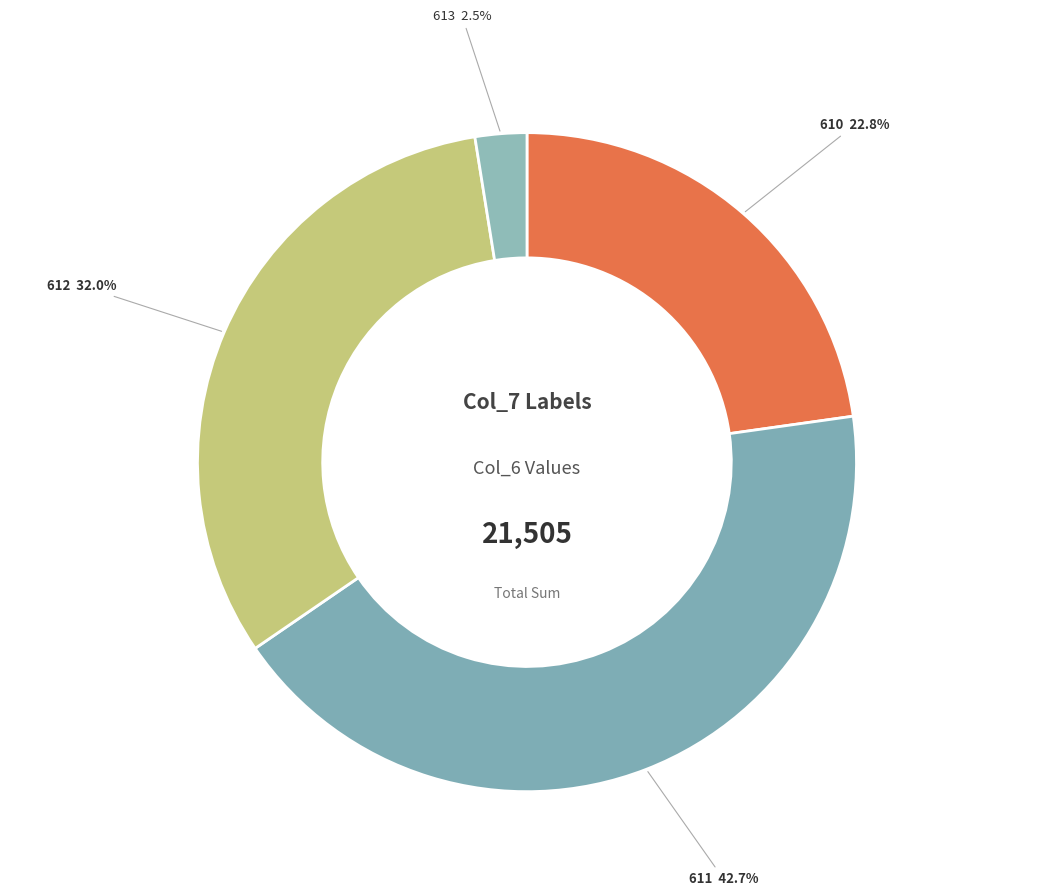

How many slices are in this pie chart?

4